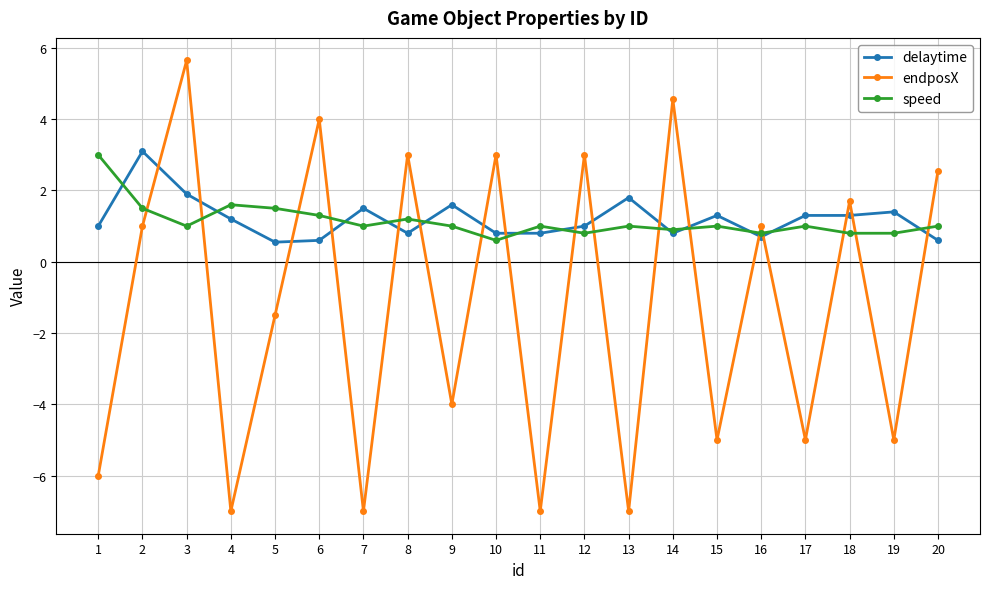

Reading left to right, what are all the values shown in this chart?

delaytime: 1=1.0	2=3.1	3=1.9	4=1.2	5=0.6	6=0.6	7=1.5	8=0.8	9=1.6	10=0.8	11=0.8	12=1.0	13=1.8	14=0.8	15=1.3	16=0.7	17=1.3	18=1.3	19=1.4	20=0.6
endposX: 1=-6.0	2=1.0	3=5.7	4=-7.0	5=-1.5	6=4.0	7=-7.0	8=3.0	9=-4.0	10=3.0	11=-7.0	12=3.0	13=-7.0	14=4.6	15=-5.0	16=1.0	17=-5.0	18=1.7	19=-5.0	20=2.6
speed: 1=3.0	2=1.5	3=1.0	4=1.6	5=1.5	6=1.3	7=1.0	8=1.2	9=1.0	10=0.6	11=1.0	12=0.8	13=1.0	14=0.9	15=1.0	16=0.8	17=1.0	18=0.8	19=0.8	20=1.0